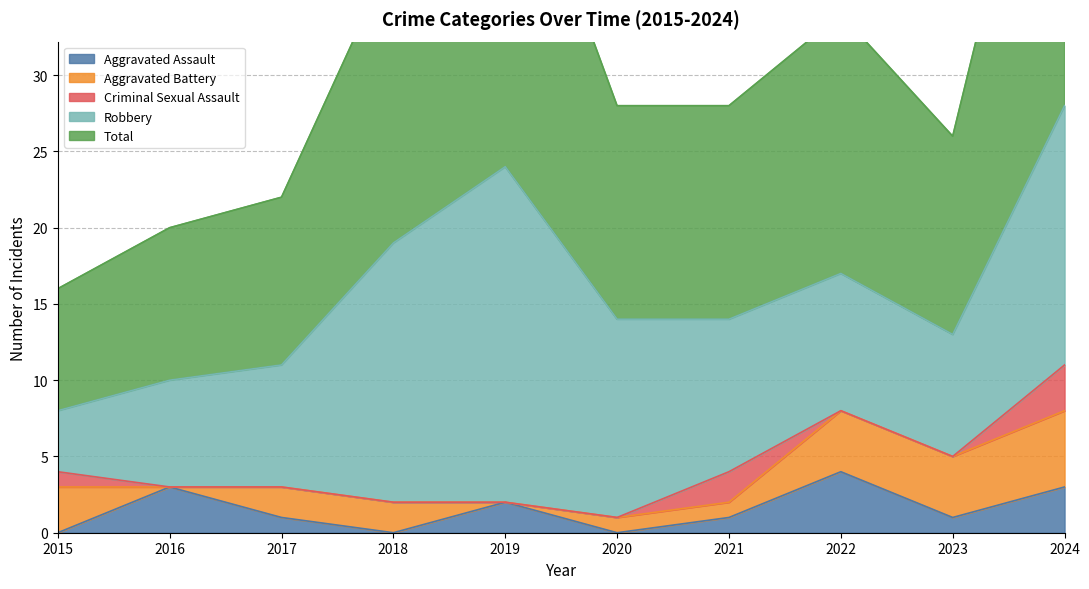

At which label is Criminal Sexual Assault closest to 1?

2015